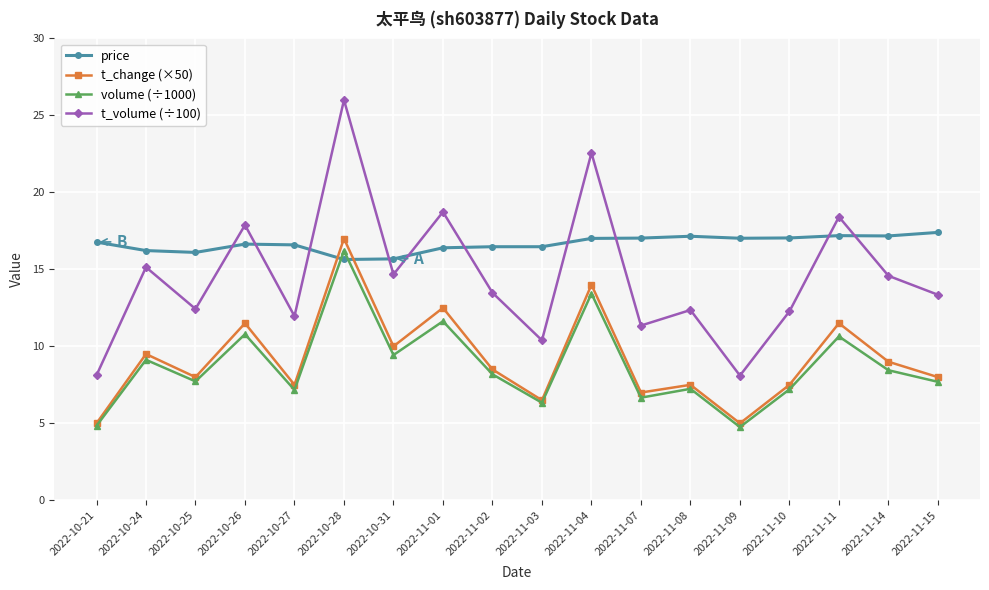

Is this an area chart (filled region under the line)?

No